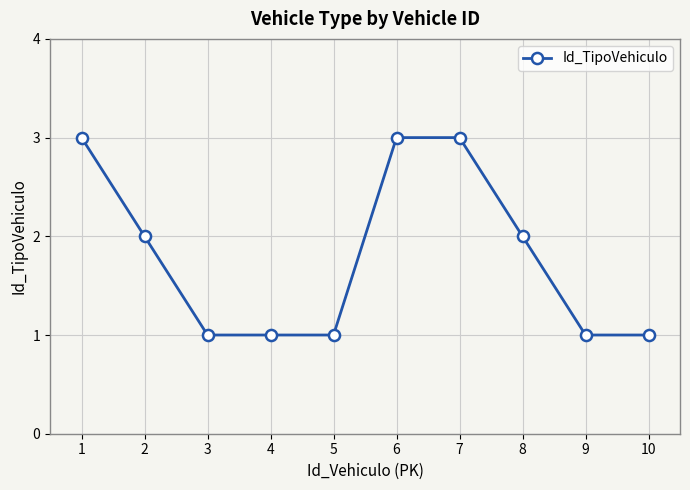

What is the sum of the values at 7 and 6?

6